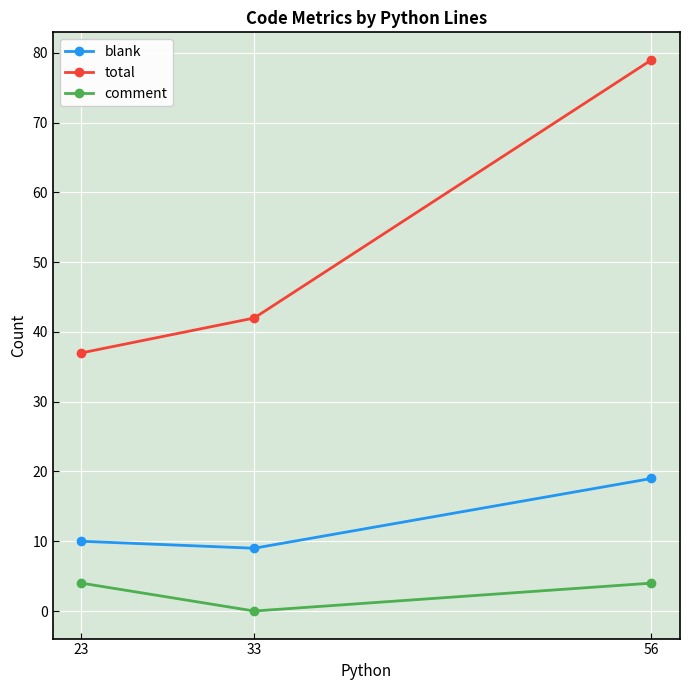

How many lines are shown in the chart?

3